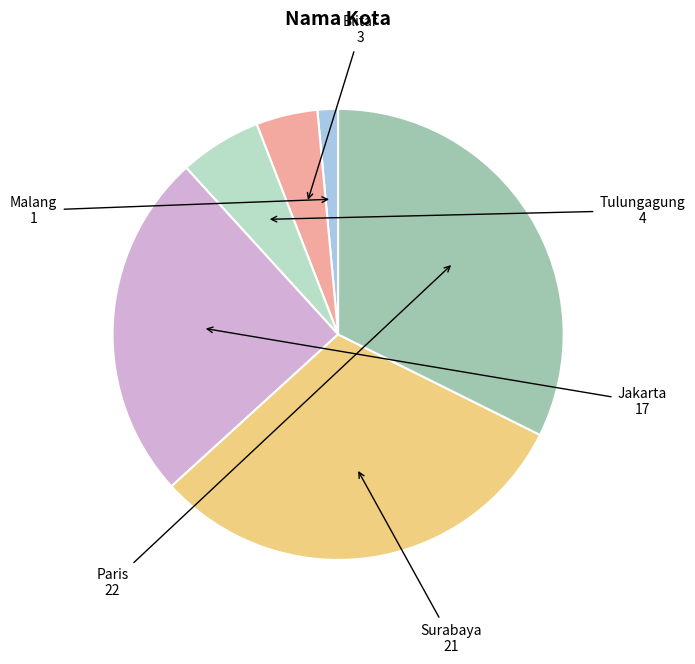

Between Jakarta and Malang, which is larger?

Jakarta